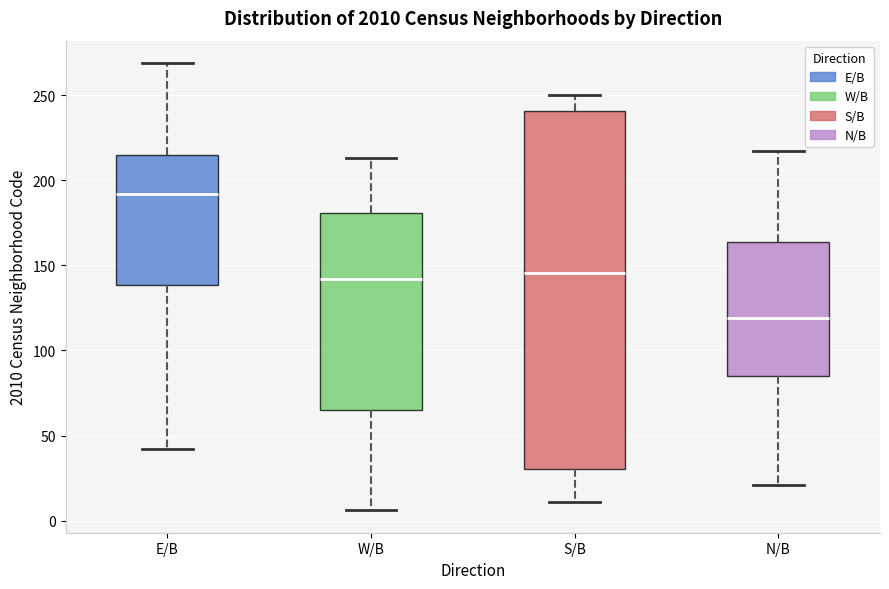

Which box's median line is the lowest?

N/B